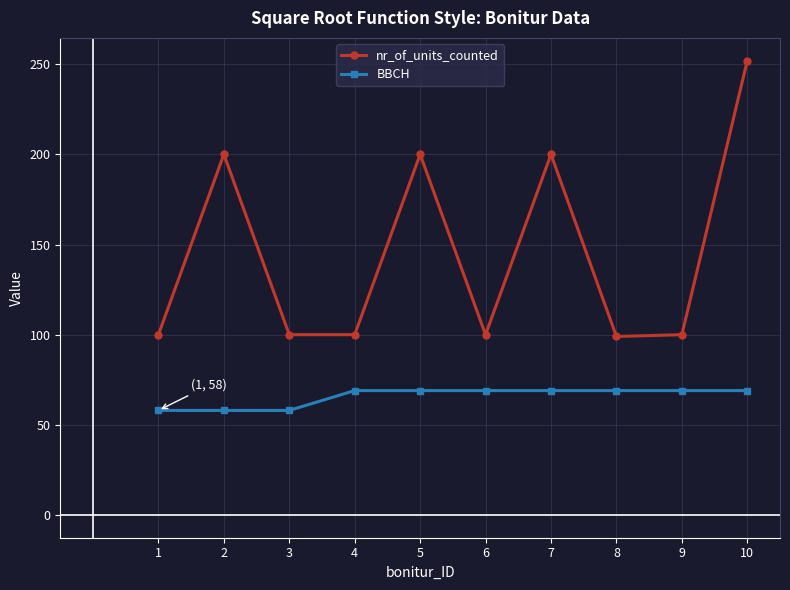

What is the sum of all BBCH values?

657